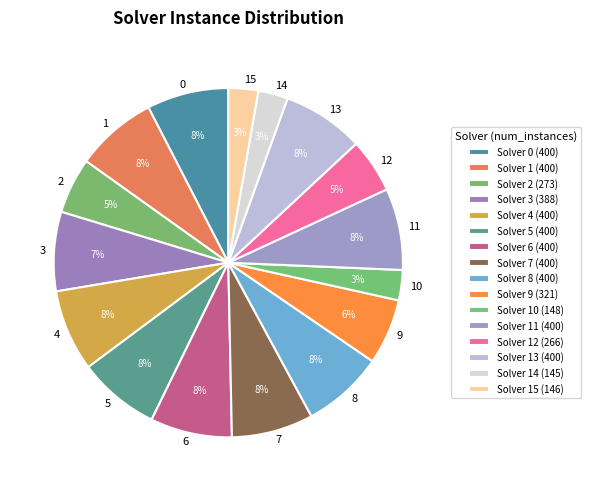

Combined, do 7 and 14 account for over 50%?

No